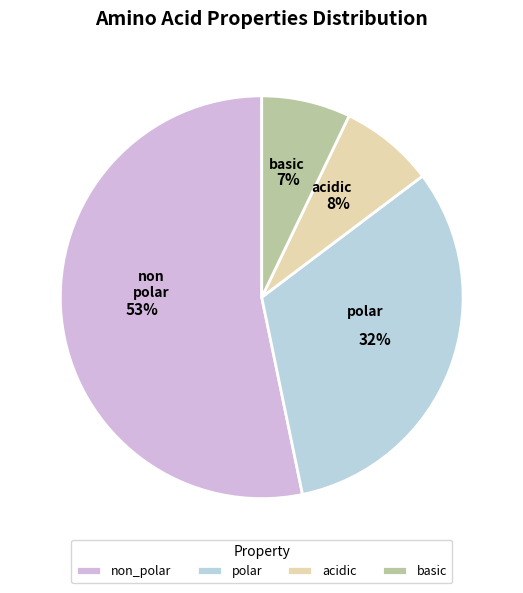

To the nearest percent, what is the combined percentage of acidic and polar?

40%